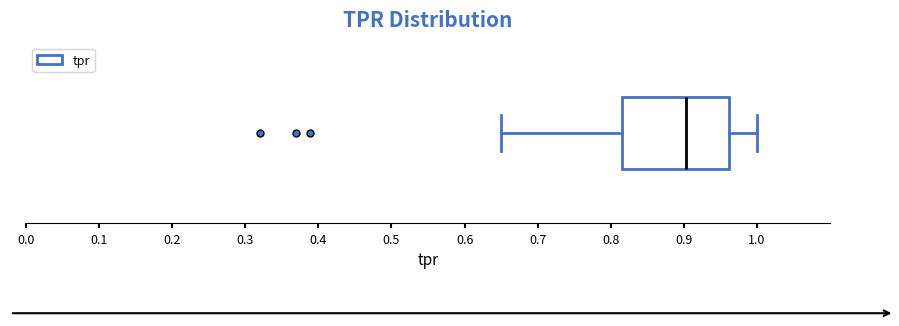

Read this box plot against the x-axis: the position of the median line, the range covered by the box, and the ends of both whiskers. The values are not printed on the chart, so give them approximately, as read against the axis.

median 0.90, box 0.82 to 0.96, whiskers 0.65 to 1.00